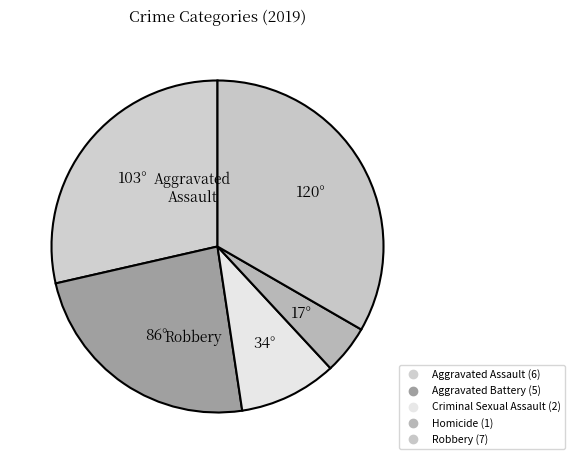

Does any single category account for the majority?

No